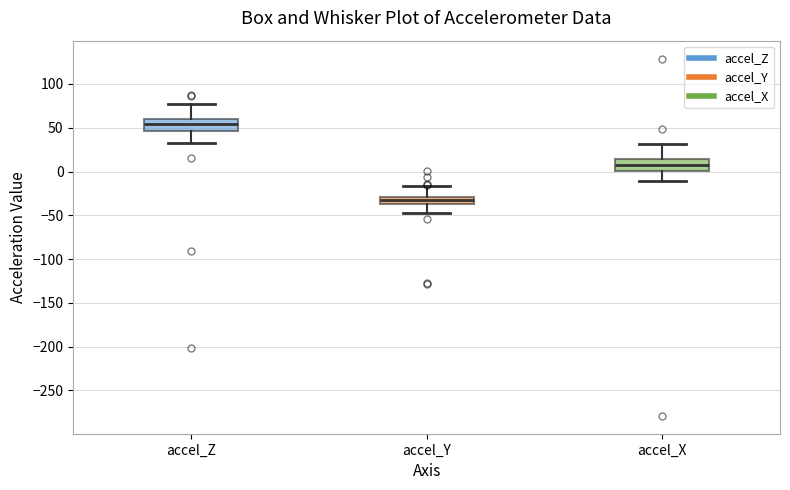

Reading left to right, read every box against the y-axis: the position of its median line, the range the box covers, and the ends of its whiskers. The values are not printed on the chart, so give them approximately, as read against the axis.

accel_Z: median 55, box 45 to 60, whiskers 30 to 75
accel_Y: median -30 (inside the box), box -35 to -30, whiskers -45 to -15
accel_X: median 10, box 0 to 15, whiskers -10 to 30